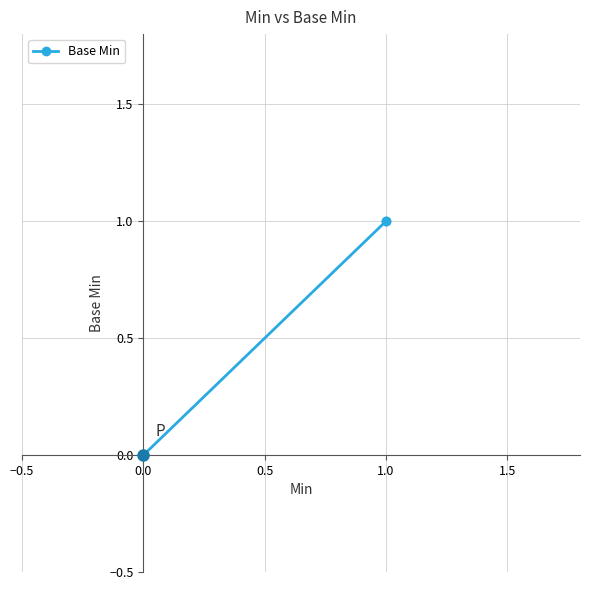

Does the chart display data point markers on the line(s)?

Yes